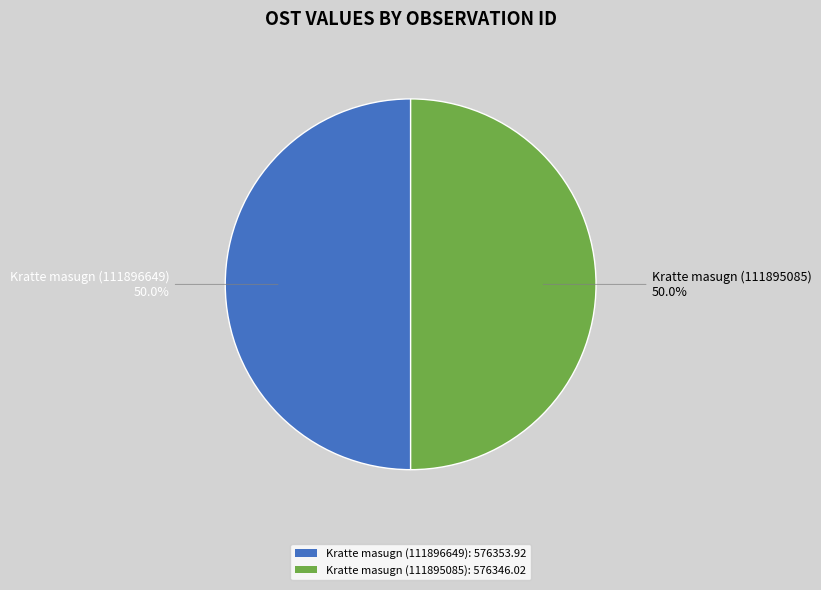

What percentage is the Kratte masugn (111895085) slice, to the nearest percent?

50%